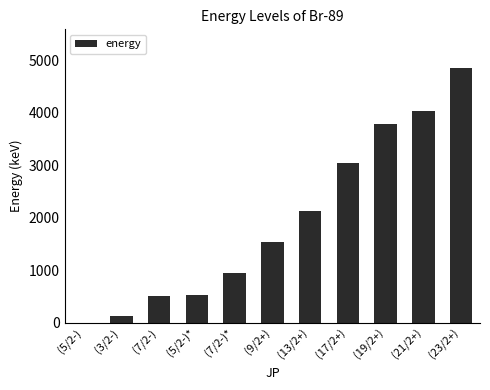

What is the sum of the values at (7/2-)* and (17/2+)?

3988.6